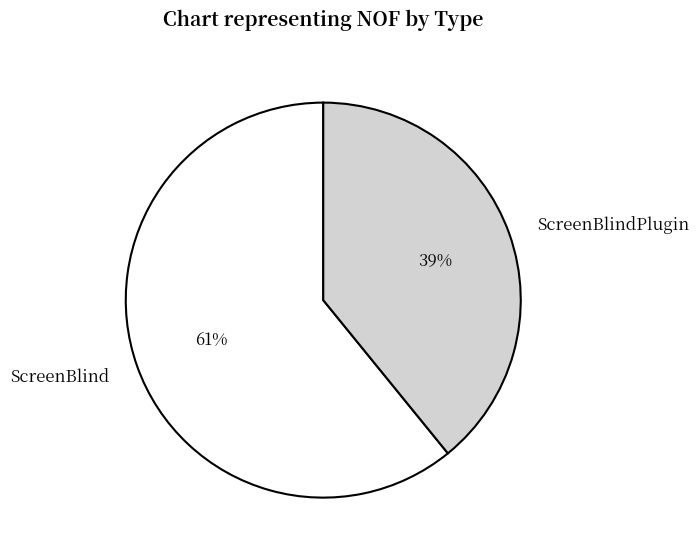

To the nearest percent, what is the average slice percentage?

50%